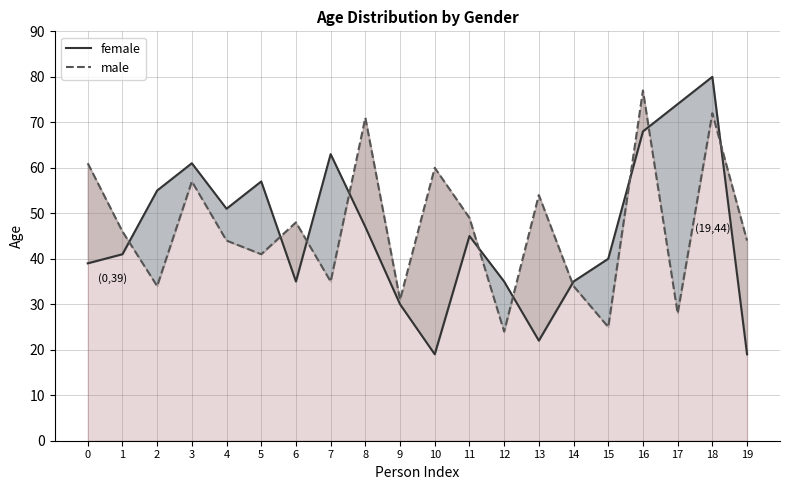

At which label is female closest to 49?

4